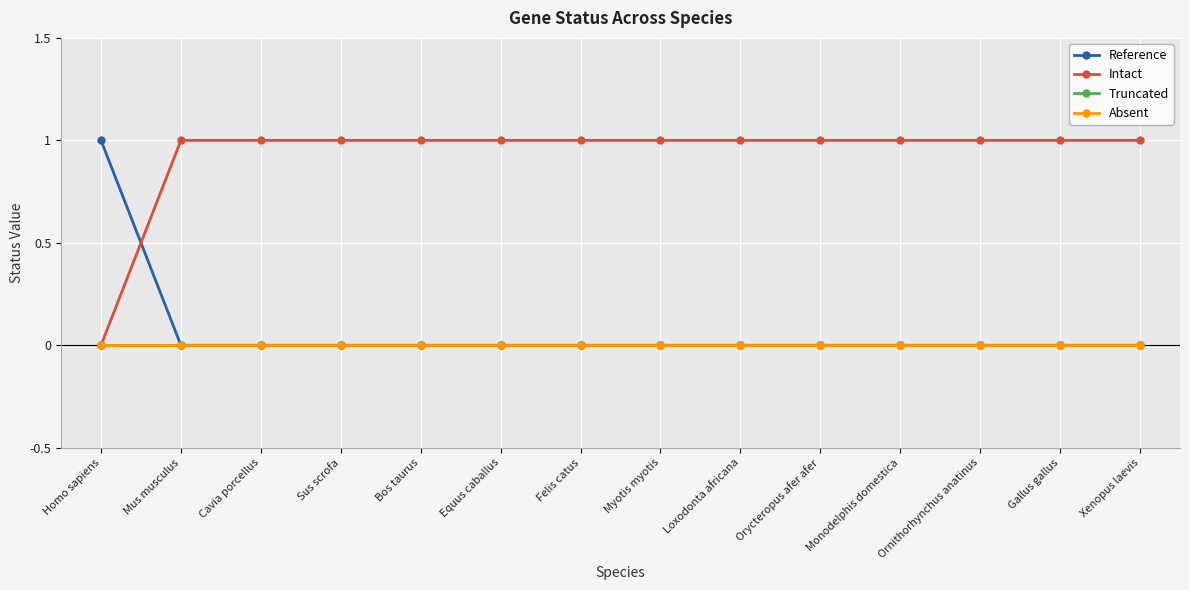

Does the chart have visible grid lines?

Yes